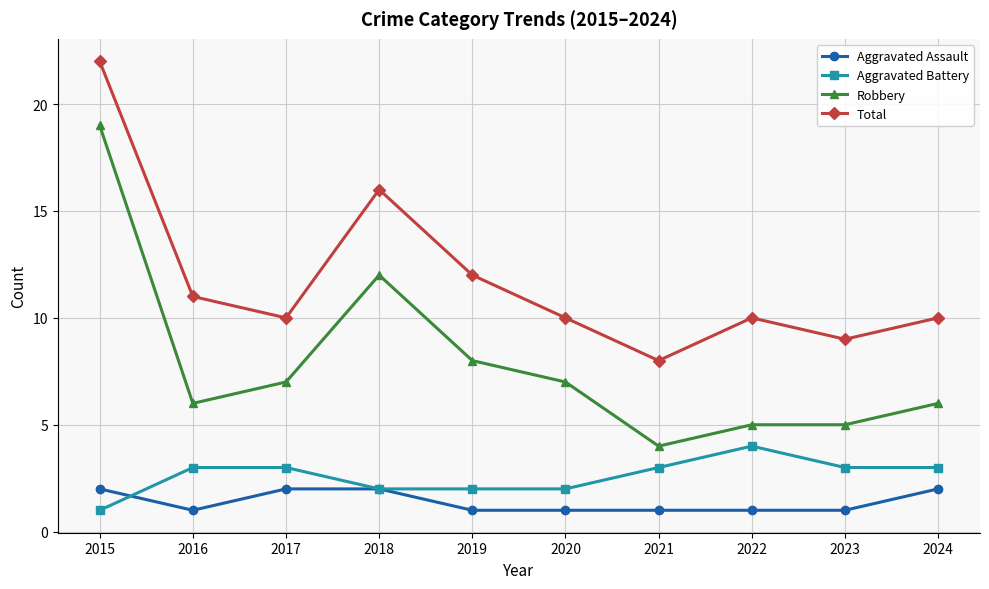

How many data points does each series have?

10